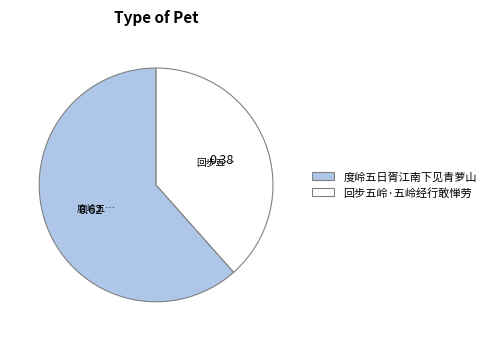

How many segments does this pie chart have?

2